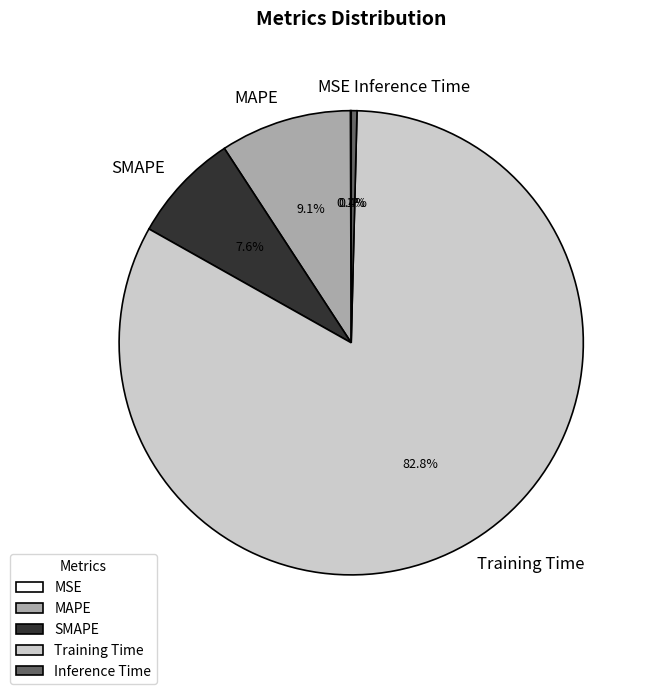

Which category has the biggest portion of the pie?

Training Time